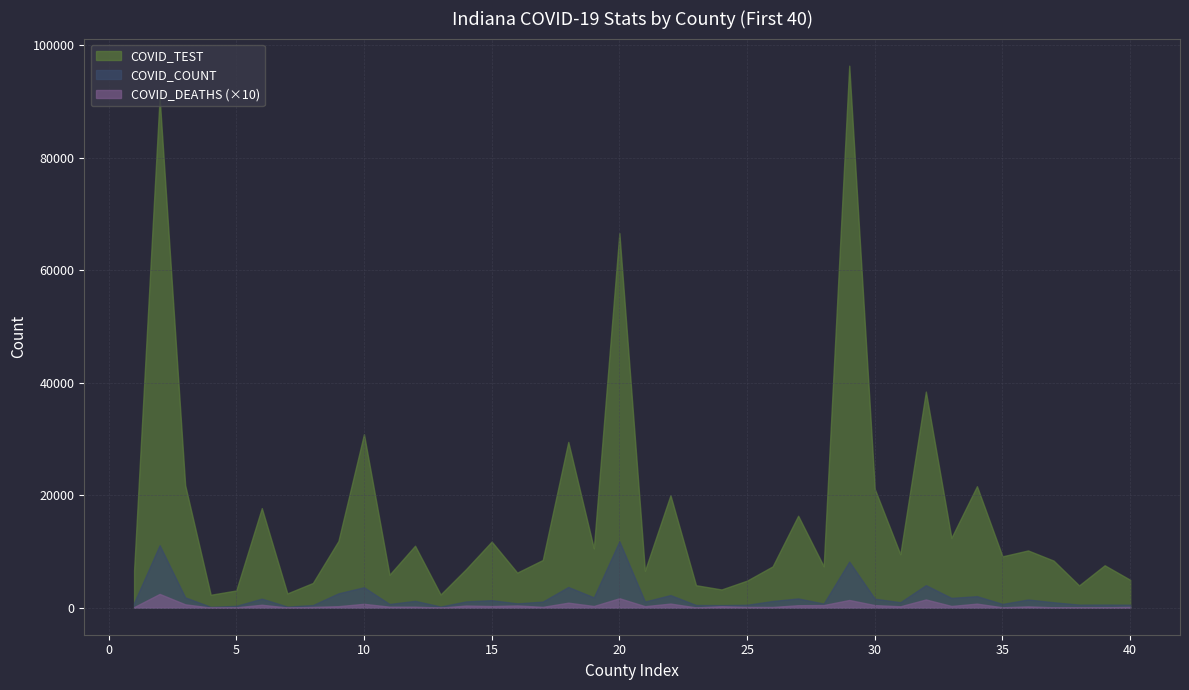

What is the greatest value displayed?

96410